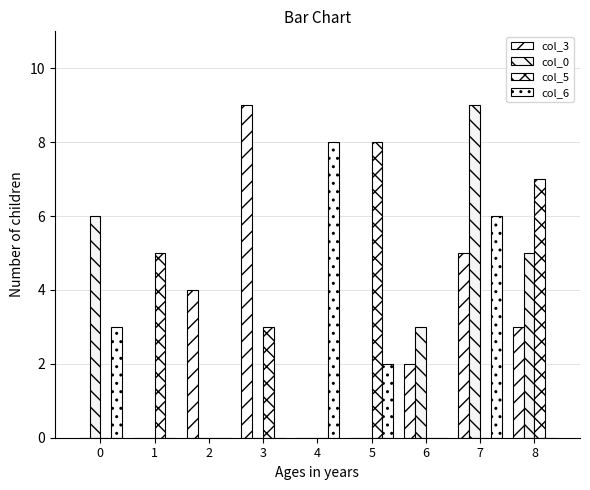

At which label is col_3 closest to 4?

2